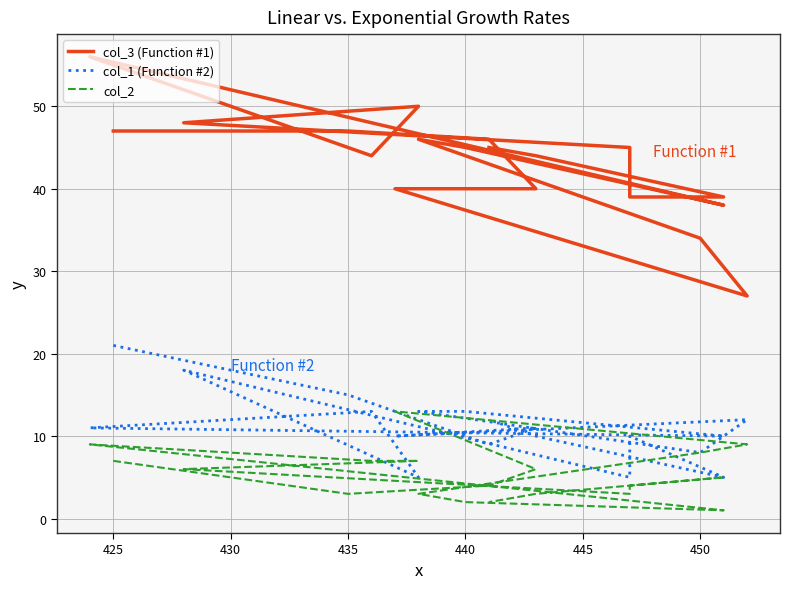

What are all the series names shown in the legend?

col_3 (Function #1), col_1 (Function #2), col_2